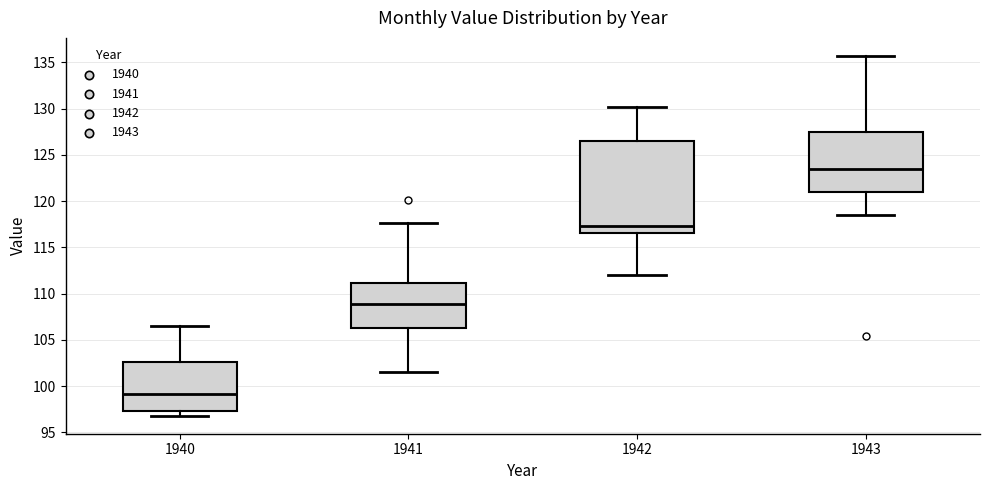

Where does the lower whisker of the box at x = 1942 end on the y-axis? The values are not printed on the chart, so give them approximately, as read against the axis.

112.0